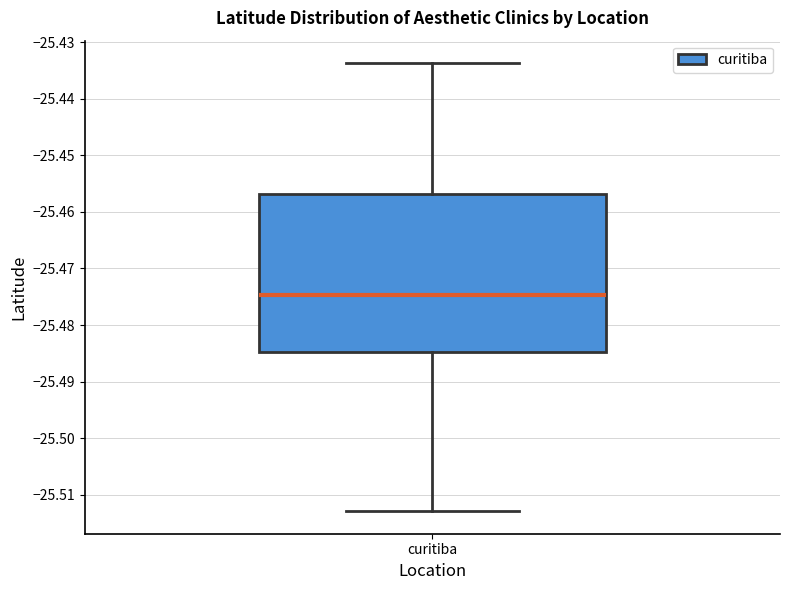

Read this box plot against the y-axis: the position of the median line, the range covered by the box, and the ends of both whiskers. The values are not printed on the chart, so give them approximately, as read against the axis.

median -25.475, box -25.485 to -25.457, whiskers -25.513 to -25.434